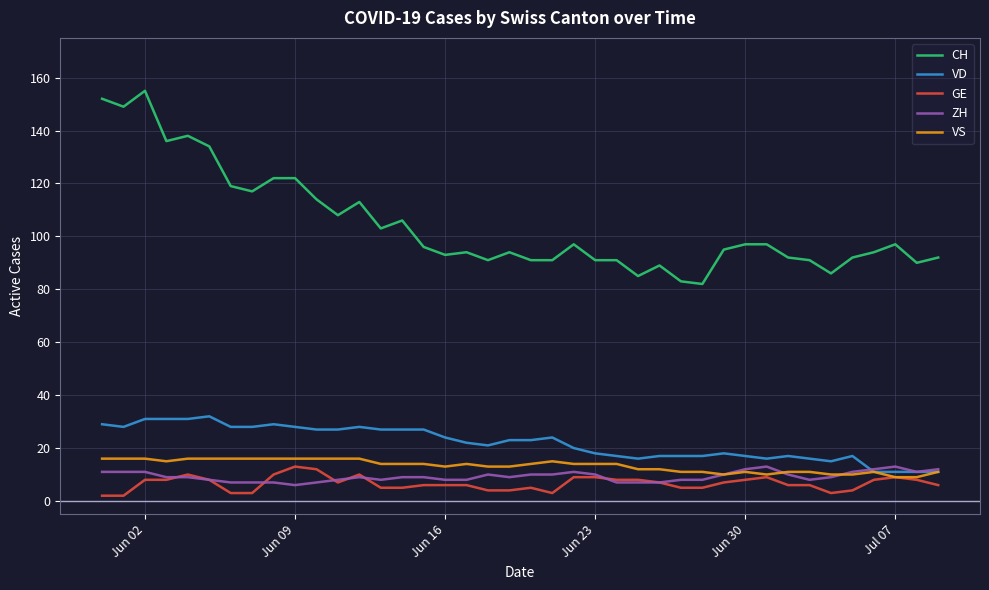

True or false: CH and GE cross at least once.

False